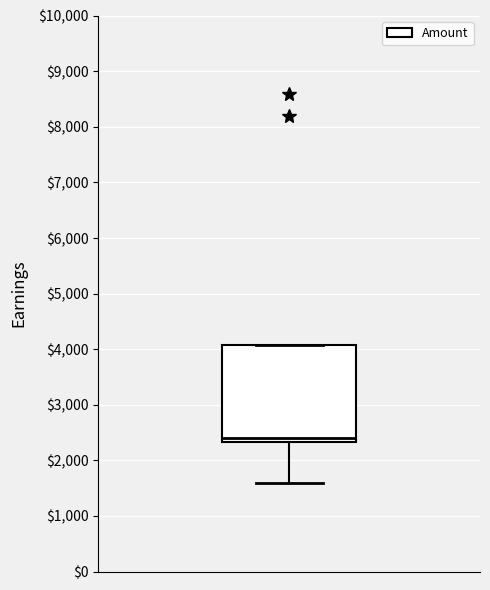

Read this box plot against the y-axis: the position of the median line, the range covered by the box, and the ends of both whiskers. The values are not printed on the chart, so give them approximately, as read against the axis.

median 2400, box 2300 to 4100, whiskers 1600 to 4100